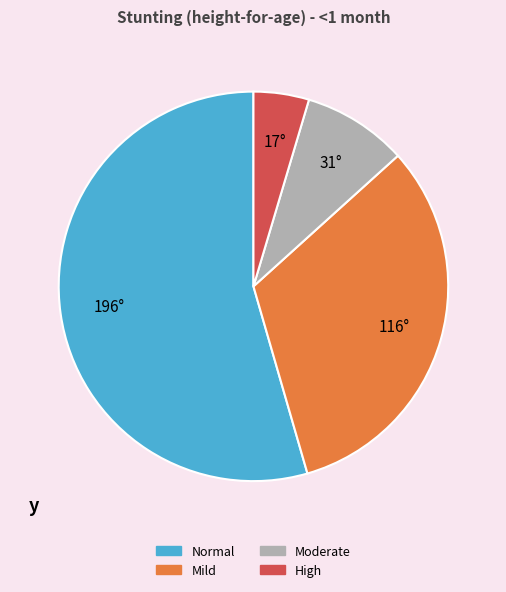

Do High and Mild together represent more than half of the pie?

No